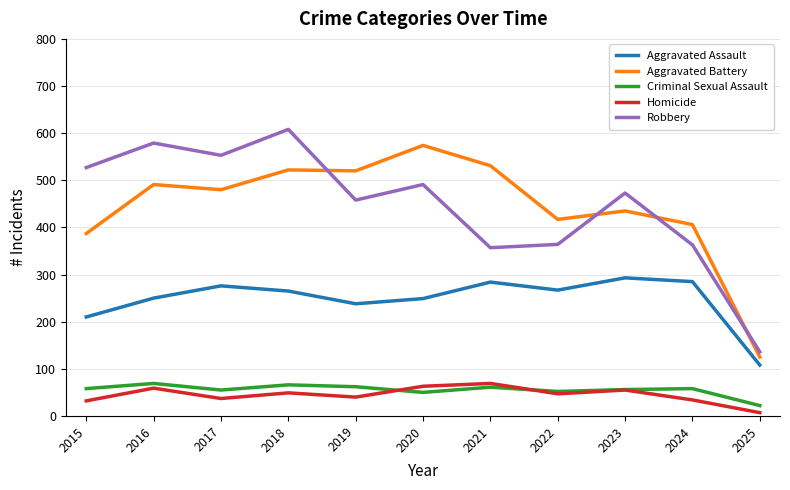

The value of Aggravated Battery at 2018 is 273. True or false?

False